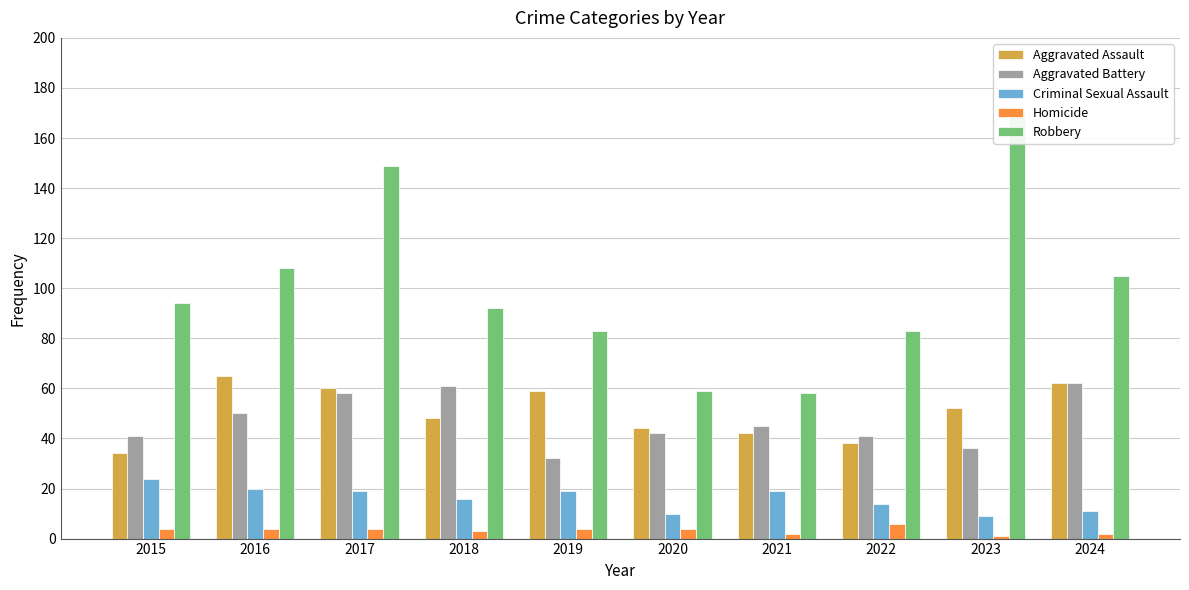

At which label does Criminal Sexual Assault first exceed 19?

2015